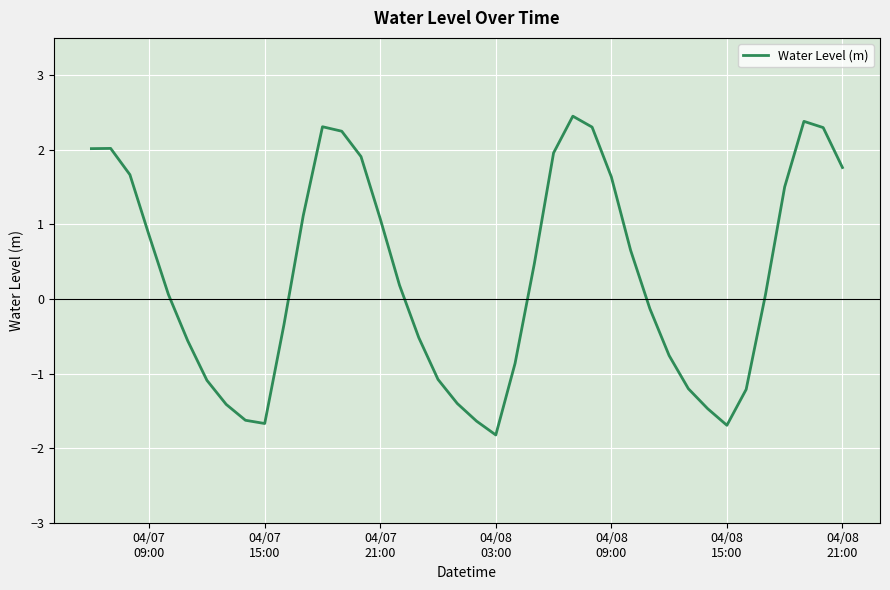

What is the difference between the maximum and minimum values?

4.3